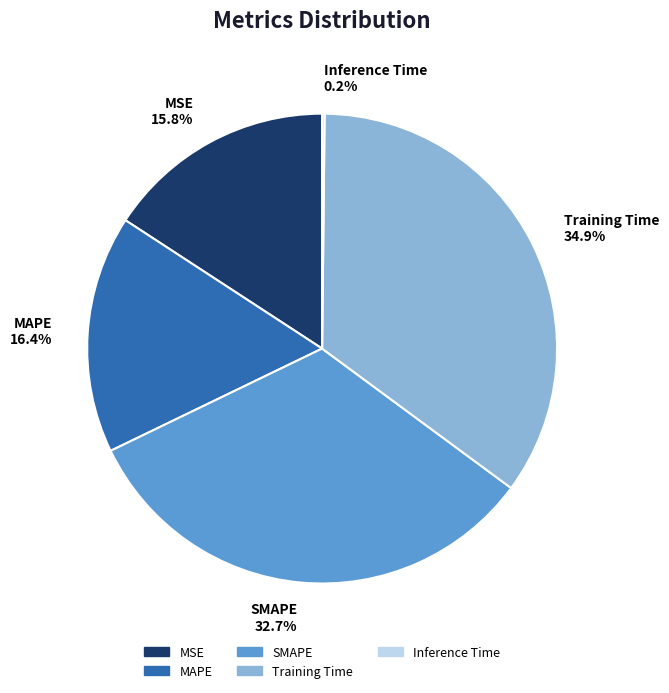

Which has a higher value, MAPE or Training Time?

Training Time